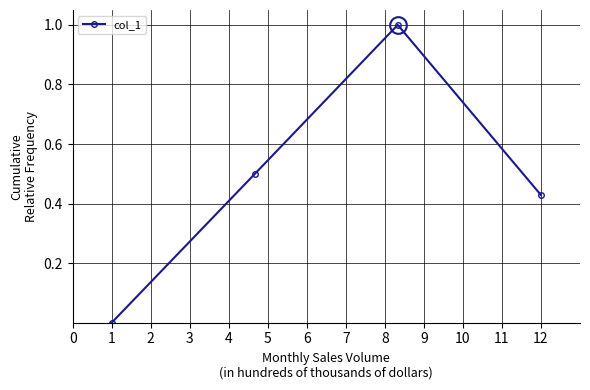

What is the maximum value shown in the chart?

1.0